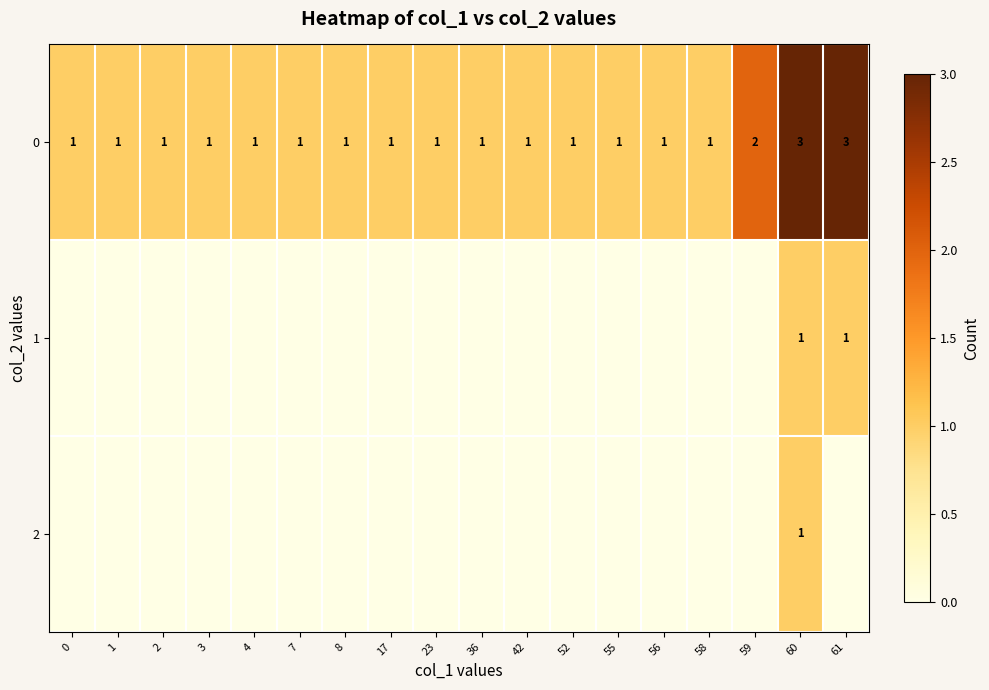

What is the highest value of the 0 series?

3